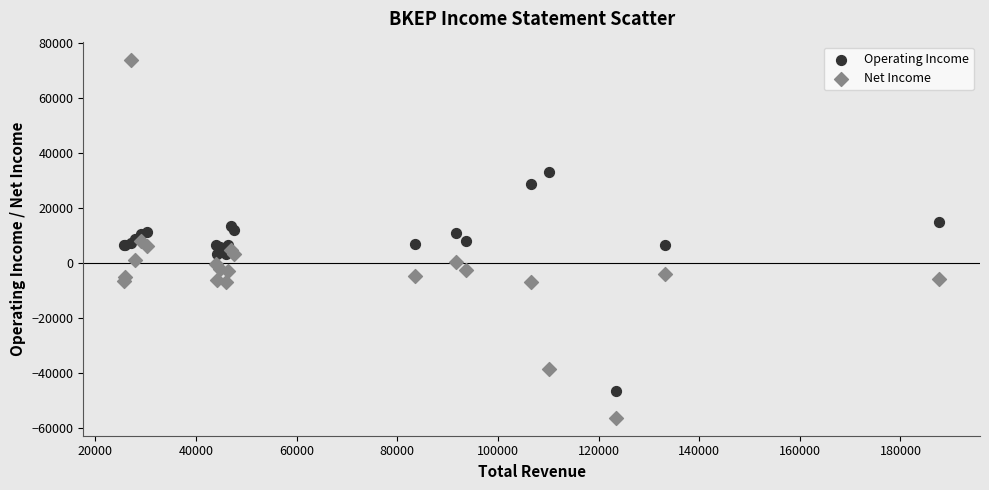

What is the X range (max minus min) for the scatter plot?

162000